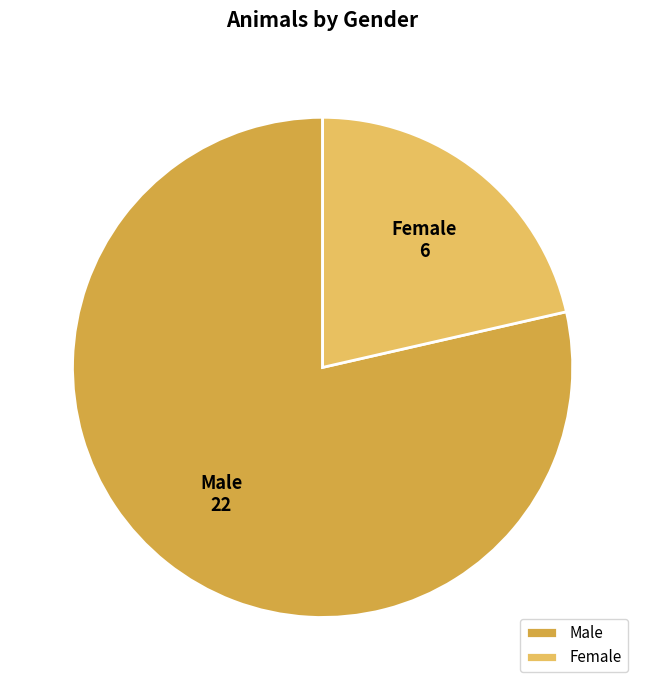

Does Female represent more than half of the total?

No